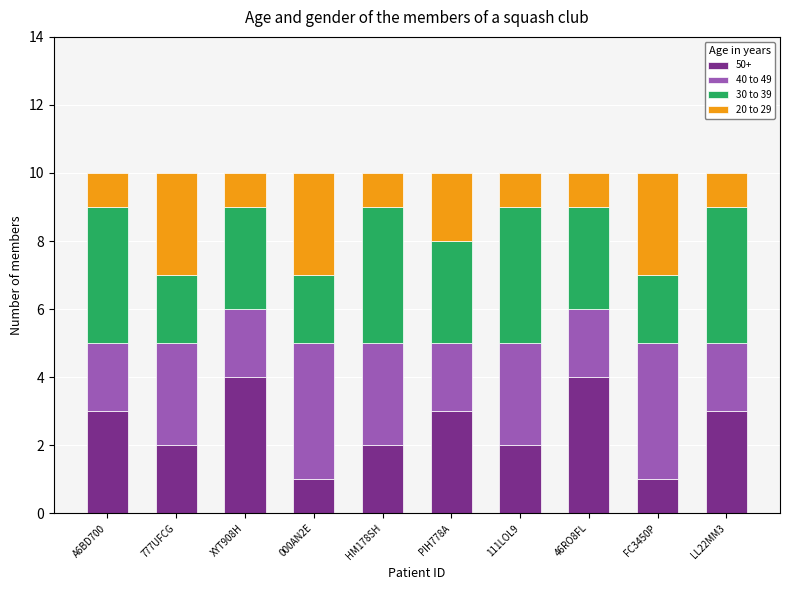

What is the total value across all series at XYT908H?

10